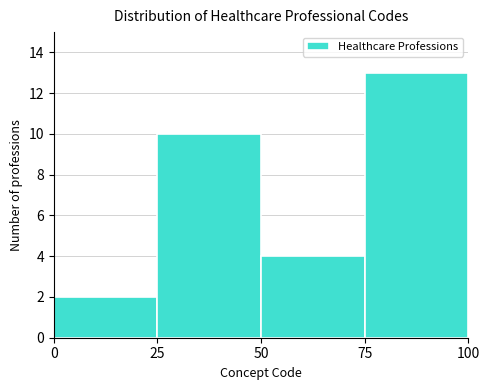

Reading left to right, transcribe this chart: for each bar, give the range it covers on the x-axis and its height. The values are not printed on the chart, so give them approximately, as read against the axis.

0 to 25: 2
25 to 50: 10
50 to 75: 4
75 to 100: 13